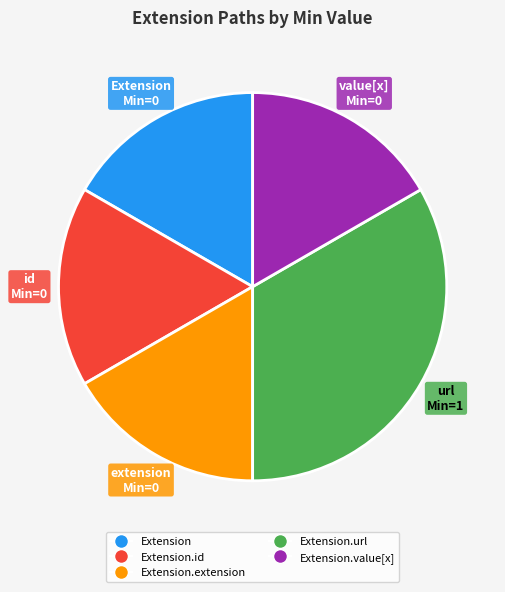

The Extension.value[x] slice represents 17% of the pie. True or false?

True